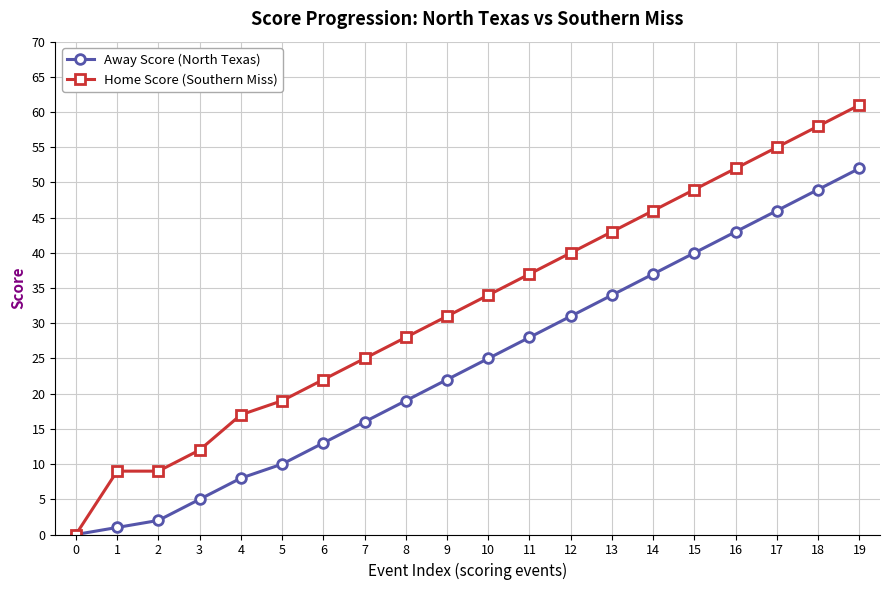

Between 0 and 1, which series saw the biggest shift?

Home Score (Southern Miss)